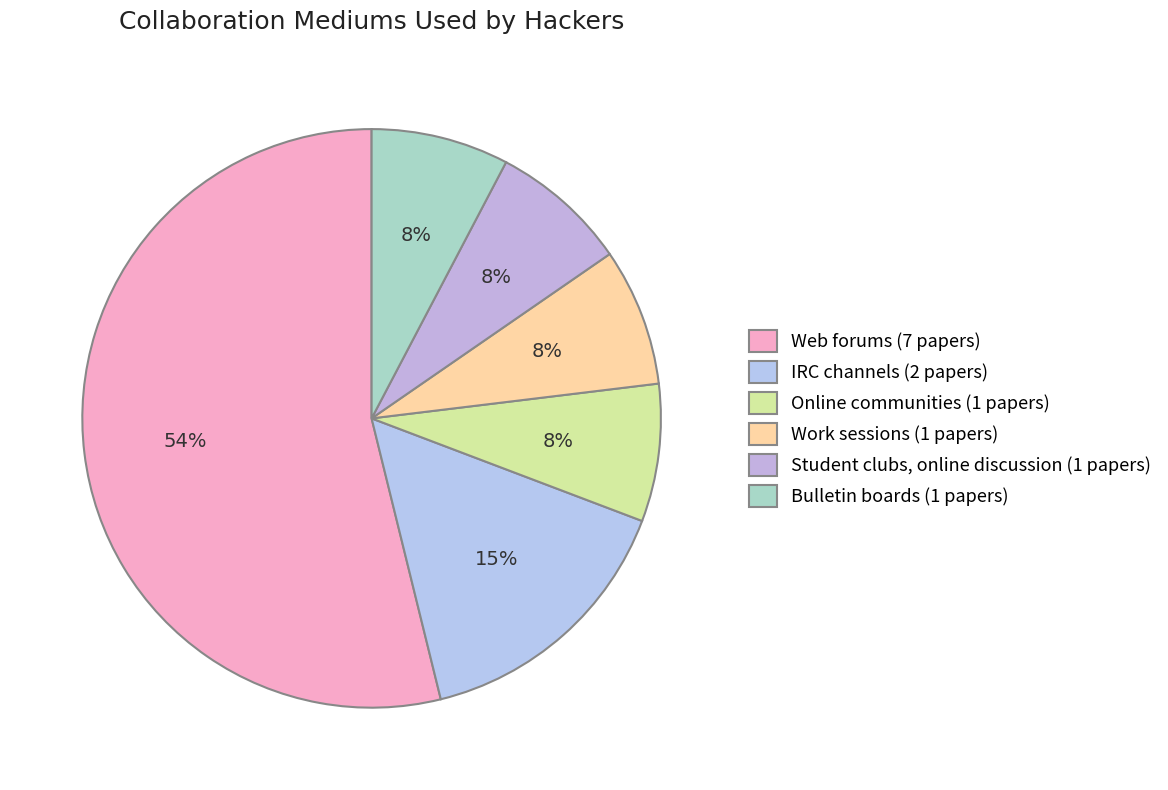

The Online communities slice represents 2% of the pie. True or false?

False